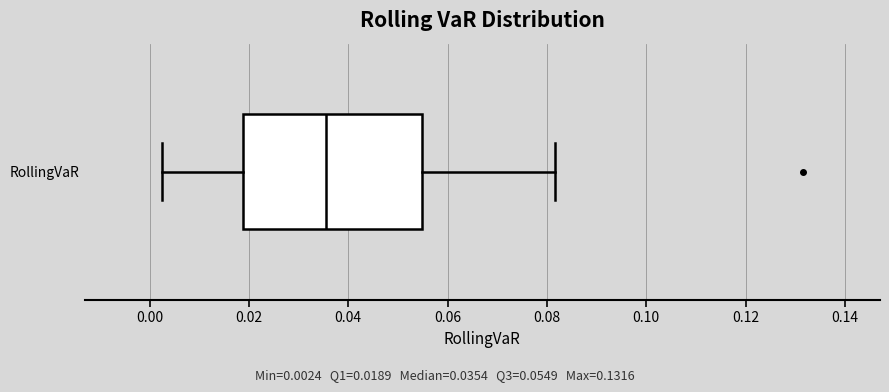

Where is the left edge of the box for RollingVaR on the x-axis? The values are not printed on the chart, so give them approximately, as read against the axis.

0.018